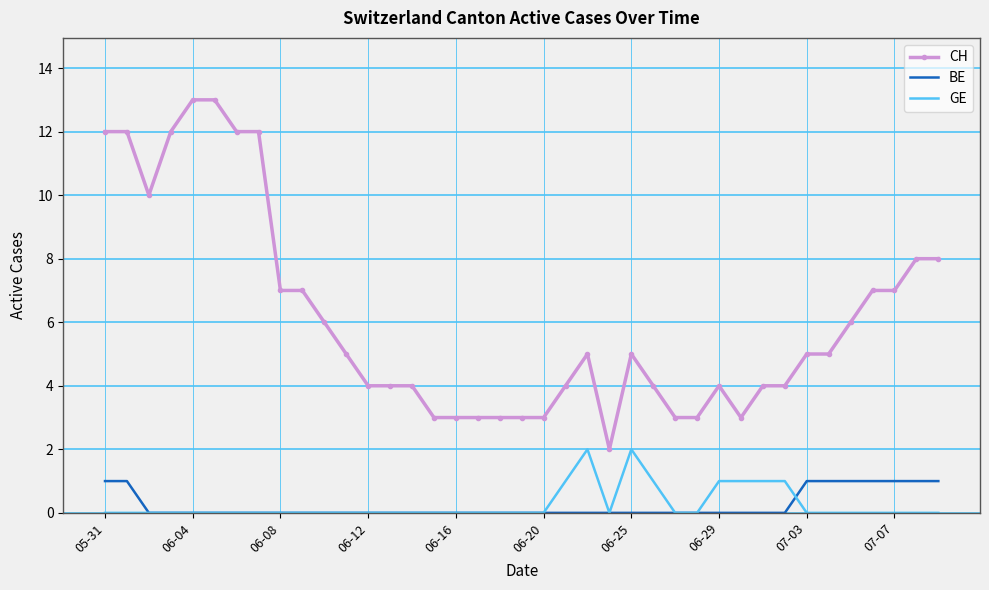

How many BE values are between 0 and 1?

39